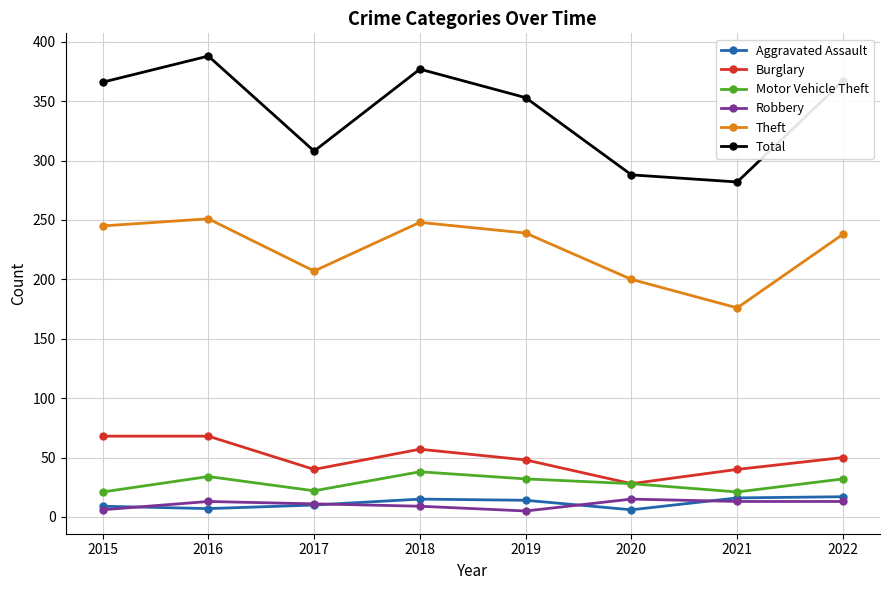

What is the difference between the maximum and second lowest values in the Theft series?

51